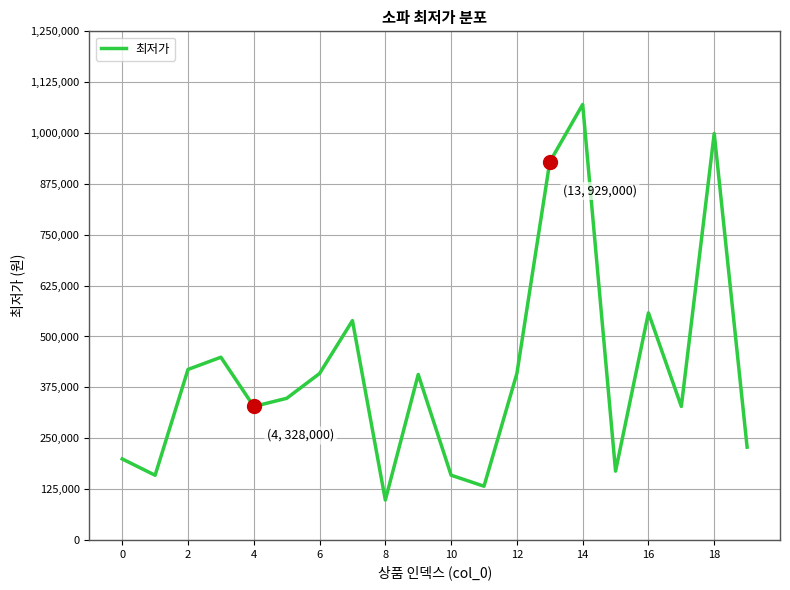

What is the difference between the maximum and minimum values?

972250